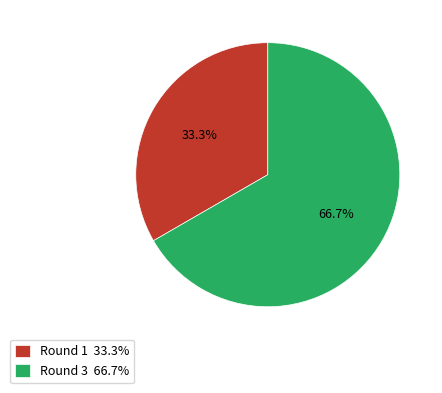

Does Round 3 66.7% represent more than half of the total?

Yes